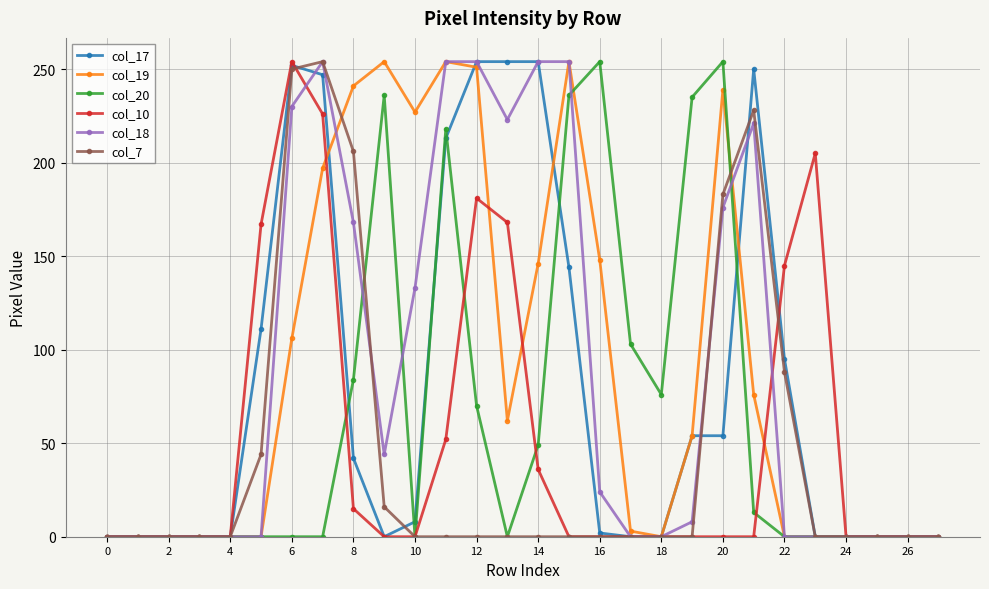

What is the greatest value displayed?

254